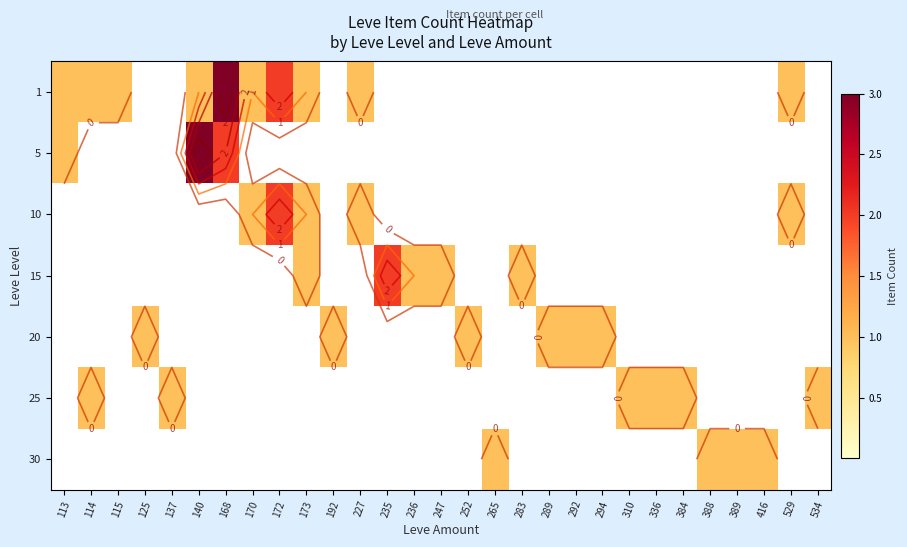

What is the sum of the 1 values at 294 and 168?

3